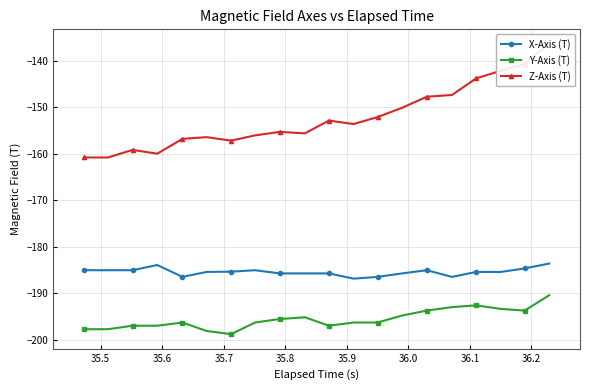

True or false: Y-Axis (T) and Z-Axis (T) cross at least once.

False